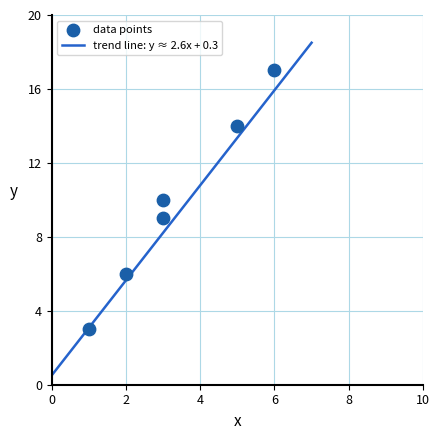

What is the average X value?

3